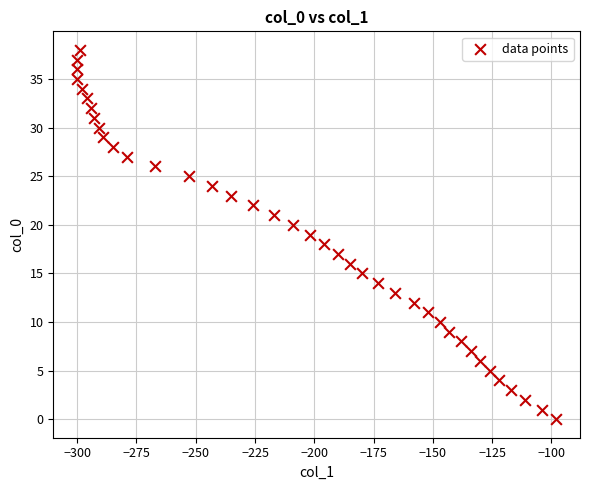

What is the range of Y values (max minus min)?

38